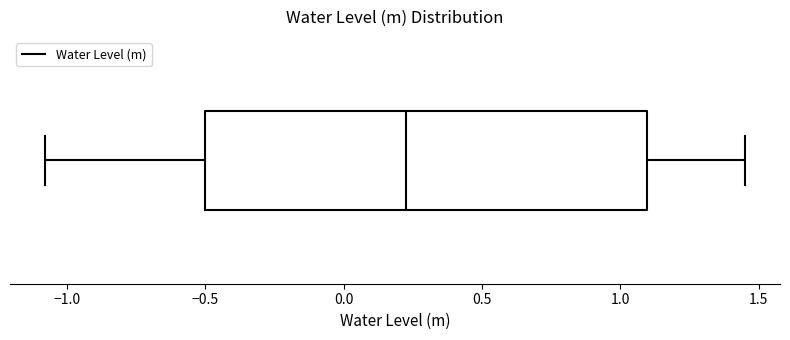

Read this box plot against the x-axis: the position of the median line, the range covered by the box, and the ends of both whiskers. The values are not printed on the chart, so give them approximately, as read against the axis.

median 0.20, box -0.50 to 1.10, whiskers -1.10 to 1.45